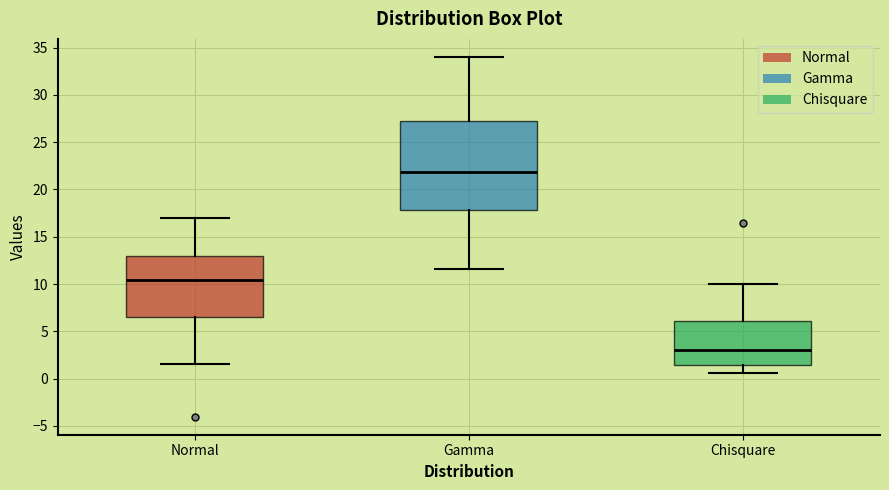

Where is the lower edge of the box for Normal on the y-axis? The values are not printed on the chart, so give them approximately, as read against the axis.

6.5